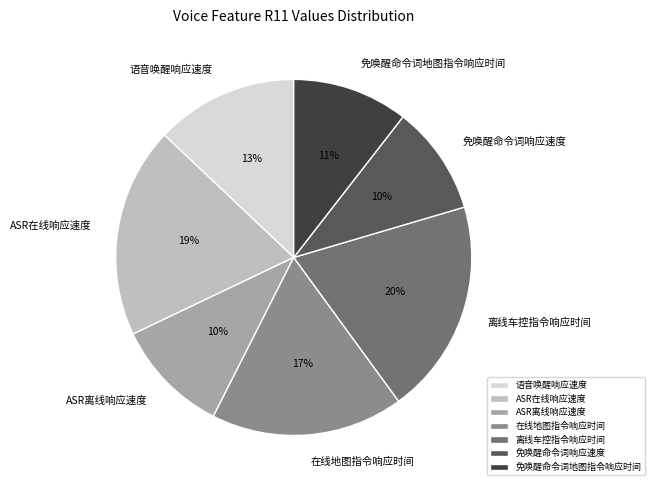

Is the sum of ASR在线响应速度 and 在线地图指令响应时间 greater than half?

No